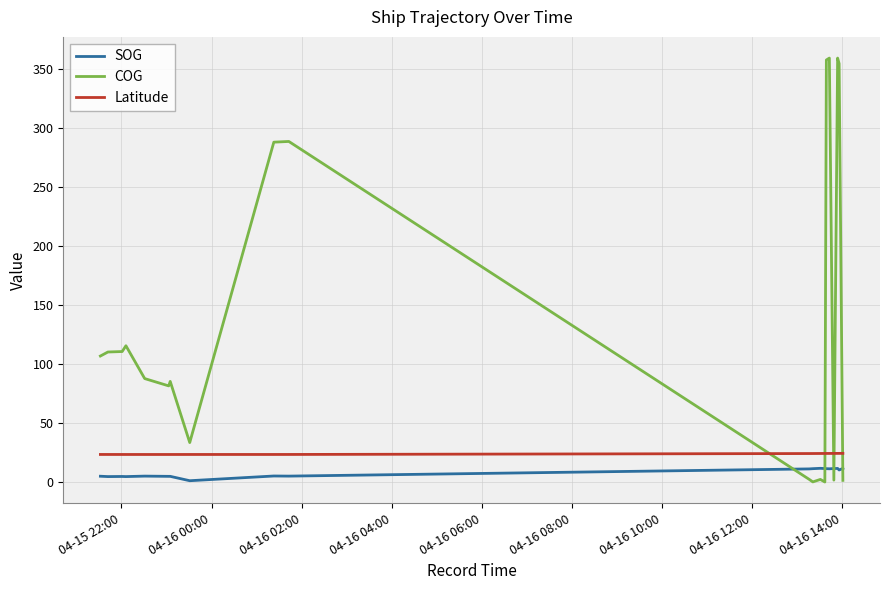

Which series has the widest spread of values?

COG